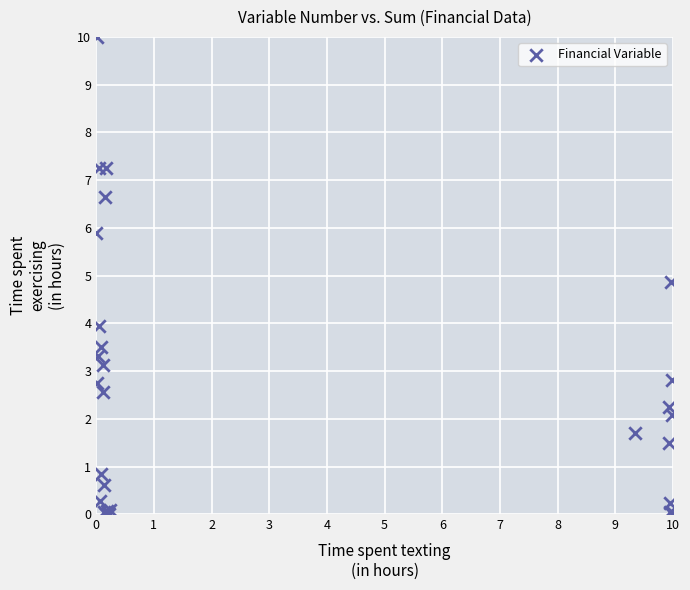

What Y value in the scatter plot is closest to 5?

4.9